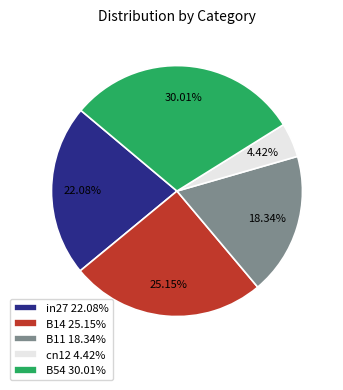

To the nearest percent, what is the difference between the B14 and cn12 slice percentages?

21%